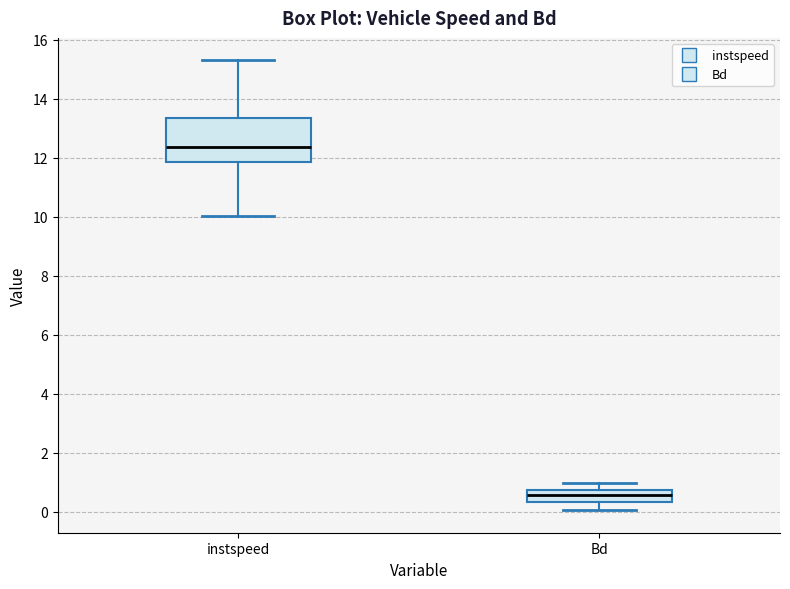

Which box has the highest median line?

instspeed